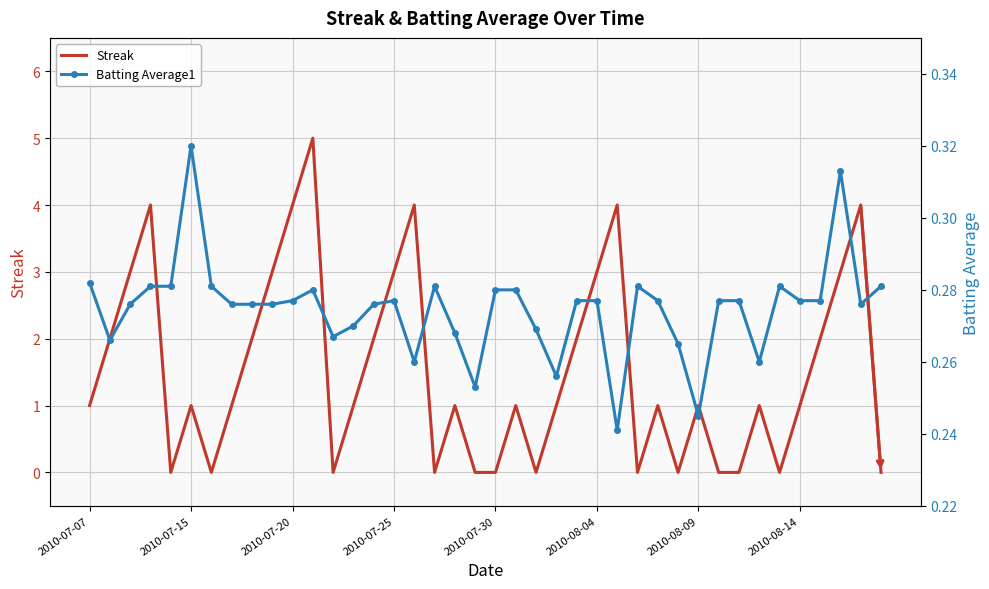

How many times do Batting Average1 and Streak cross each other?

21